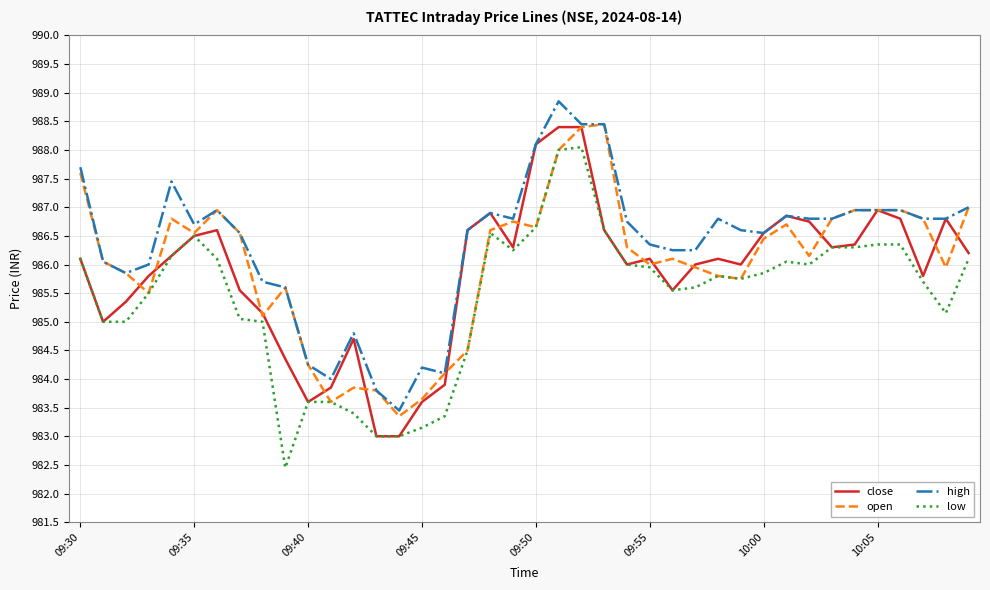

Rank the series by their average value, from highest to lowest.

high, open, close, low